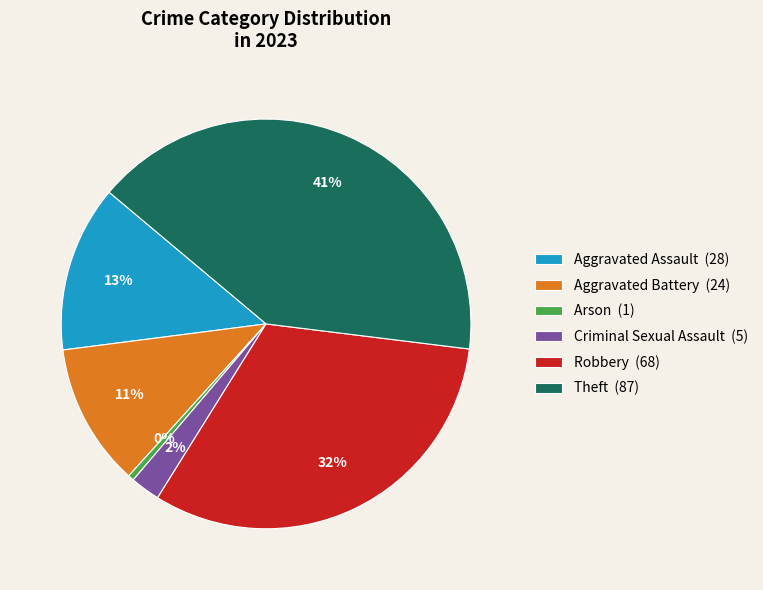

Is Criminal Sexual Assault the majority of the pie?

No